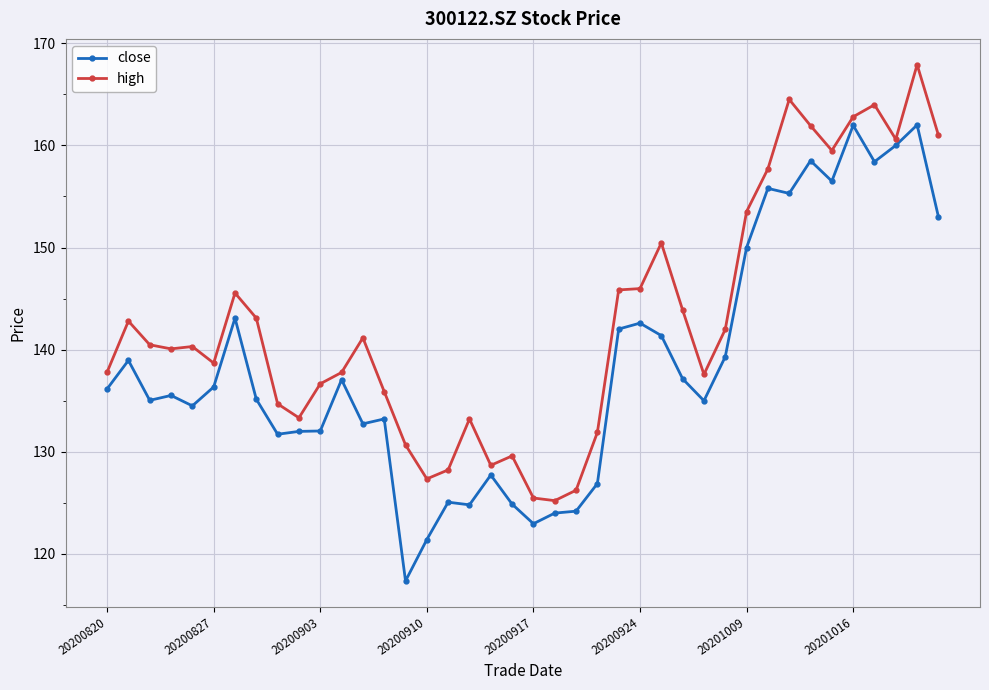

What is the smallest value displayed?

117.4